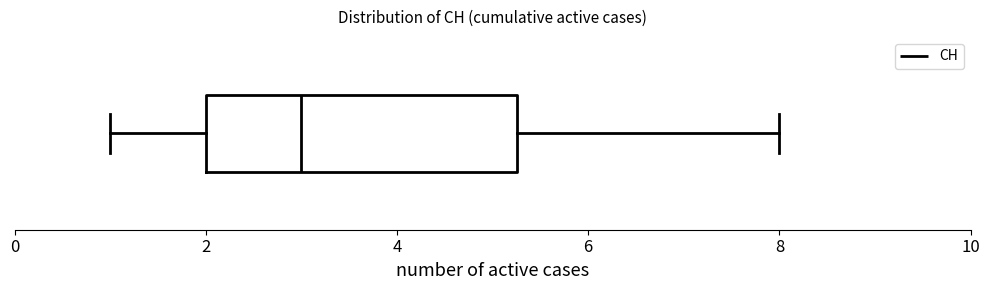

Transcribe this box plot: give where the median line is, the range the box spans, and where the two whiskers end, as read against the x-axis. The values are not printed on the chart, so give them approximately, as read against the axis.

median 3.0, box 2.0 to 5.2, whiskers 1.0 to 8.0